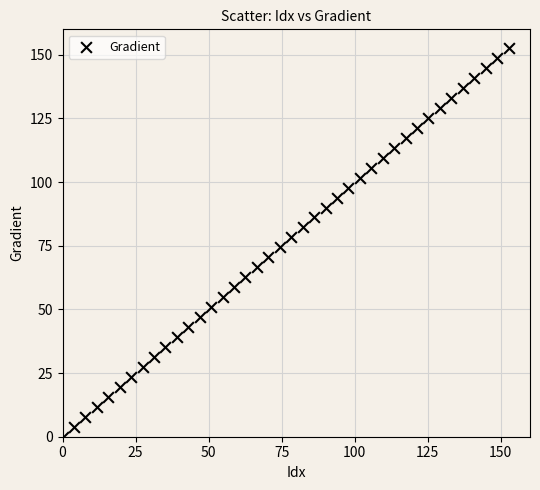

What is the range of X values (max minus min)?

152.6